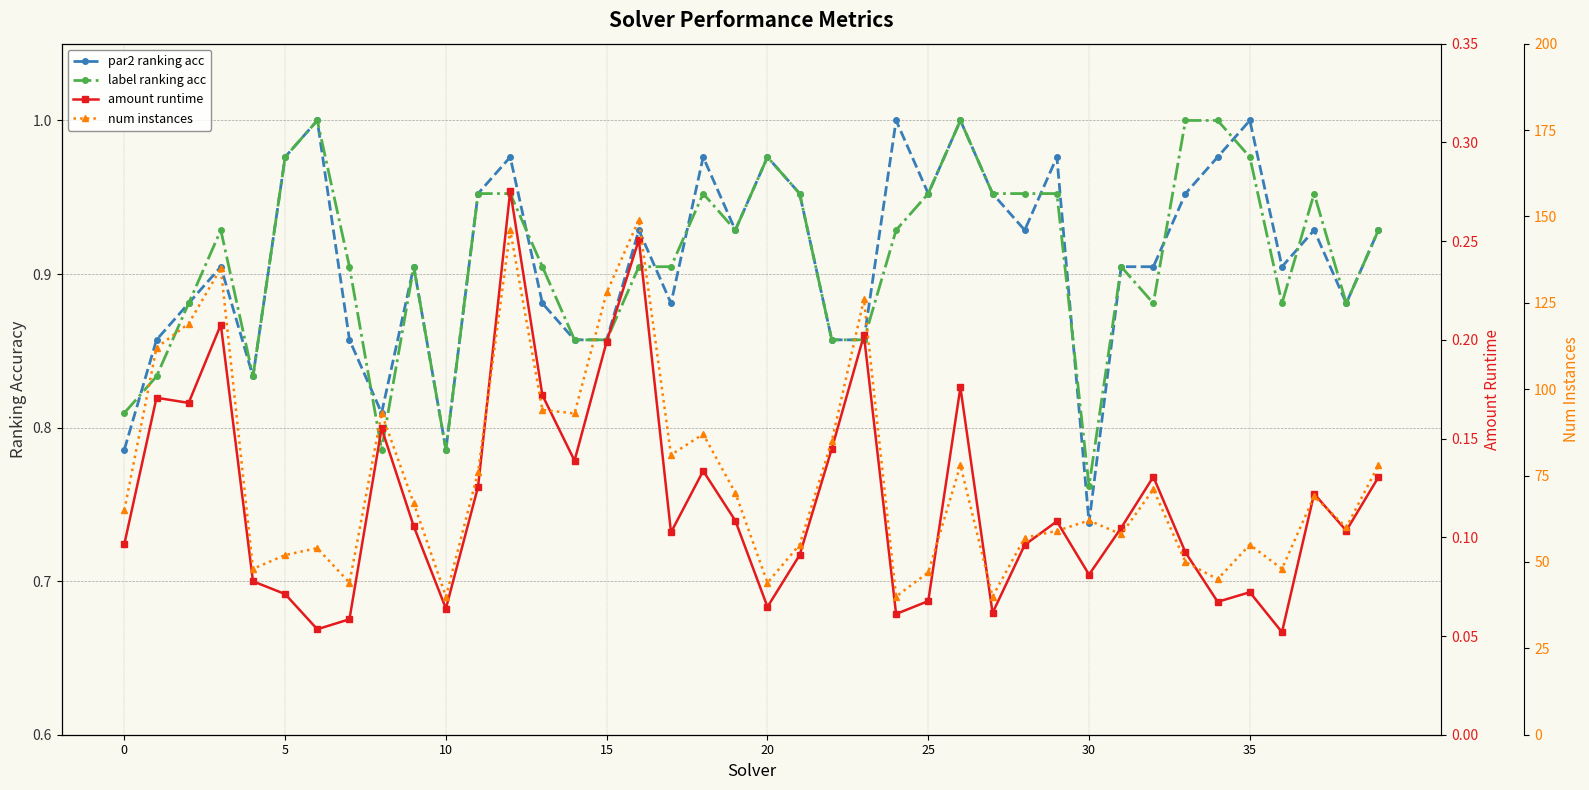

What is the average value of the amount runtime series?

0.1